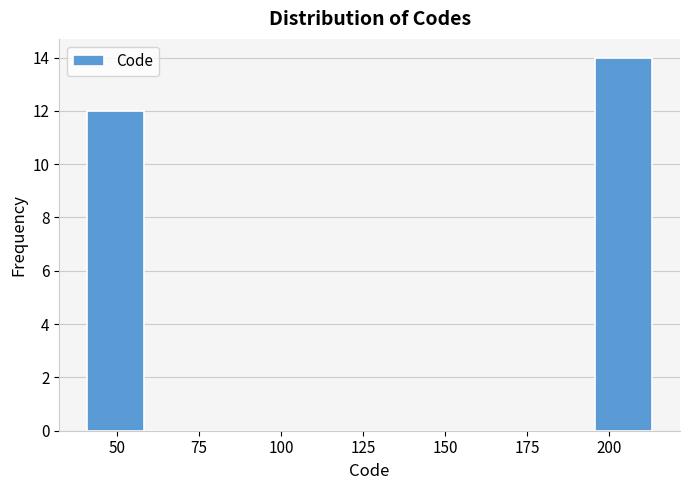

Around what value on the x-axis is the tallest bar? Give the approximate position of its centre, as read against the axis.

205